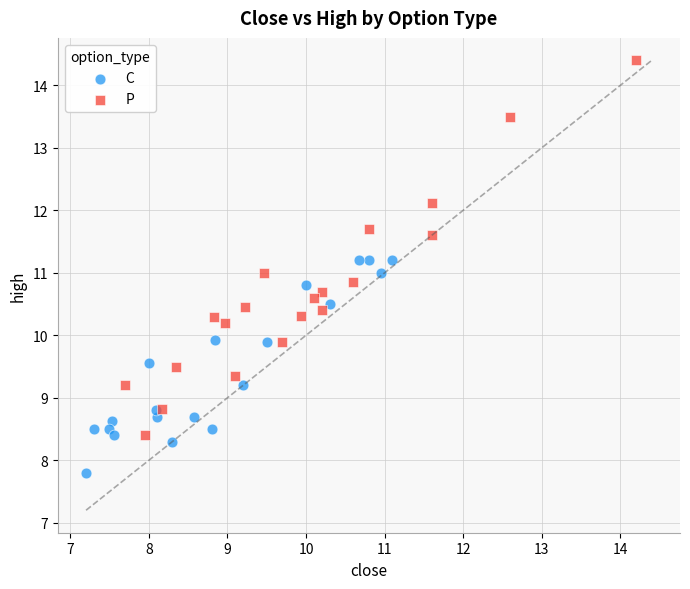

Which series reaches the maximum Y coordinate?

P